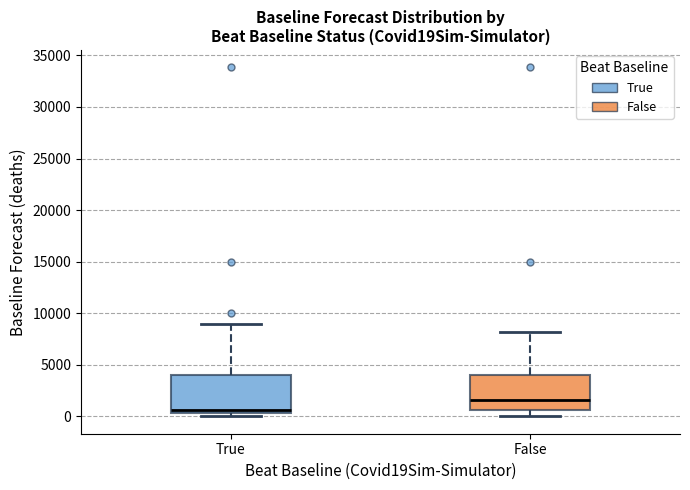

Where is the upper edge of the box for True on the y-axis? The values are not printed on the chart, so give them approximately, as read against the axis.

4000